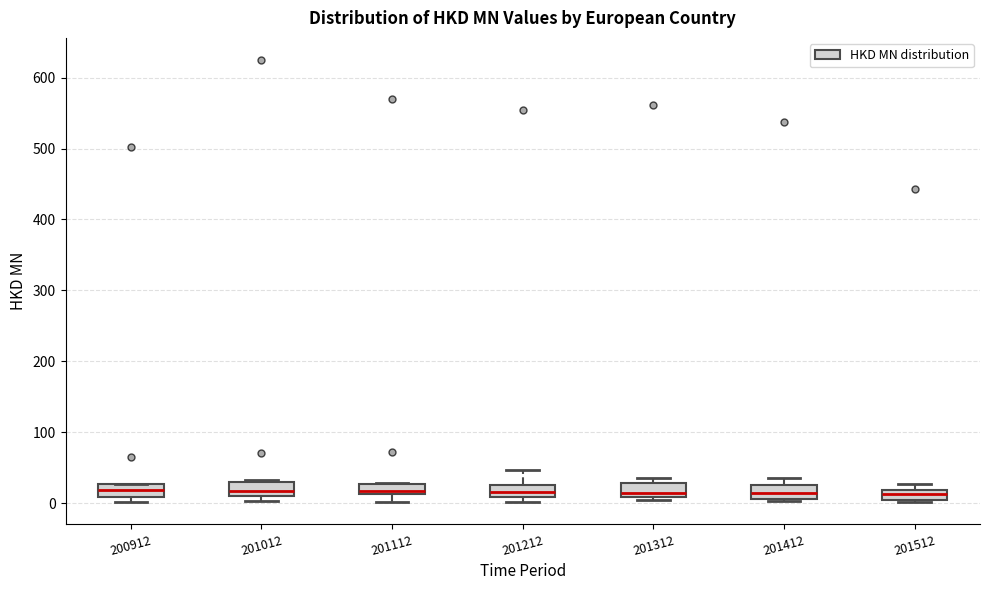

Where is the lower edge of the box at x = 201512 on the y-axis? The values are not printed on the chart, so give them approximately, as read against the axis.

0